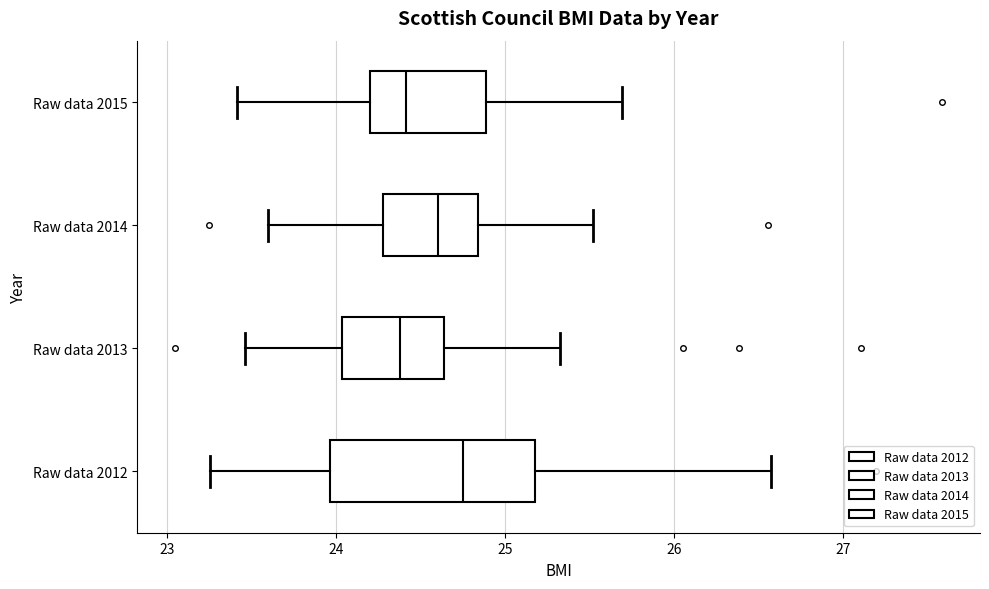

Comparing the boxes themselves (not the whiskers), which one is the widest?

Raw data 2012